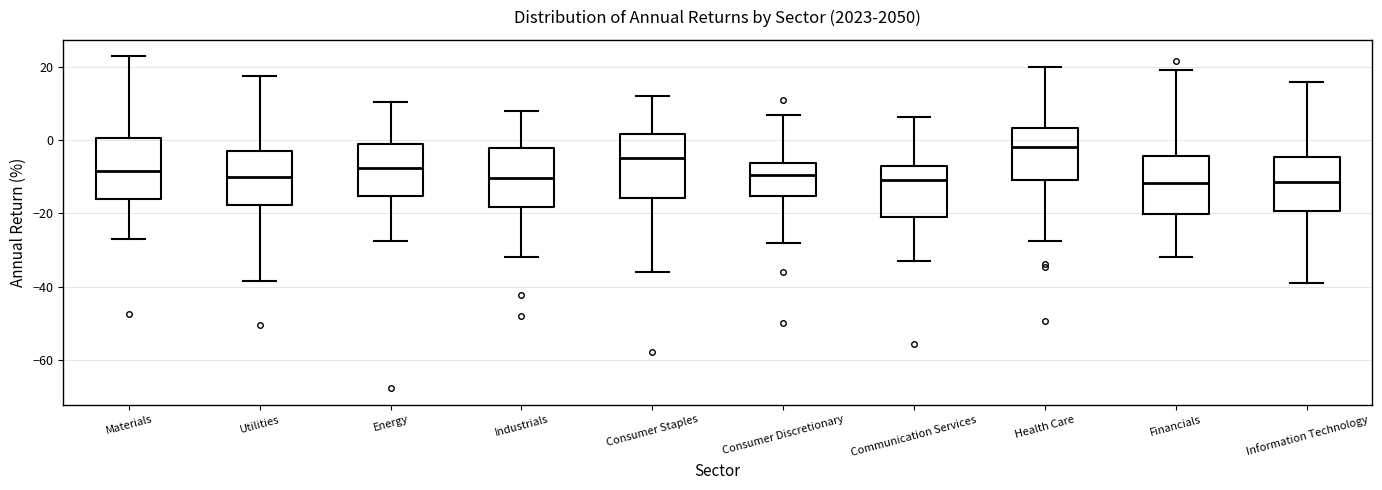

Where does the upper whisker of the box for Health Care end on the y-axis? The values are not printed on the chart, so give them approximately, as read against the axis.

20